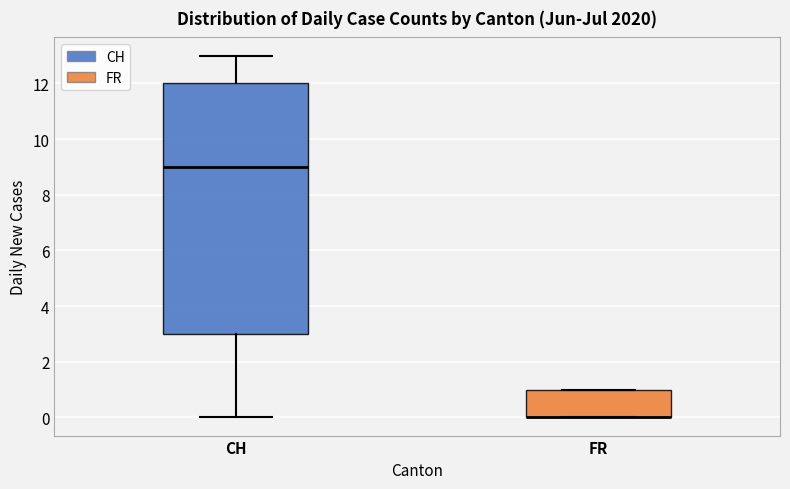

Reading left to right, transcribe this box plot: for each box, give where its median line is, the range the box spans, and where its two whiskers end, as read against the y-axis. The values are not printed on the chart, so give them approximately, as read against the axis.

CH: median 9, box 3 to 12, whiskers 0 to 13
FR: median 0 (drawn on the box's lower edge), box 0 to 1, whiskers 0 to 1